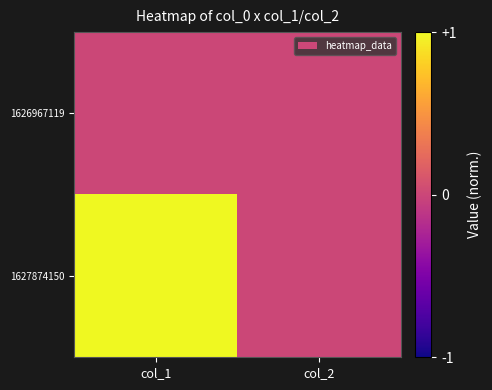

Reading right to left, list all the values displayed in this chart.

1626967119: col_2=0	col_1=0
1627874150: col_2=0	col_1=1